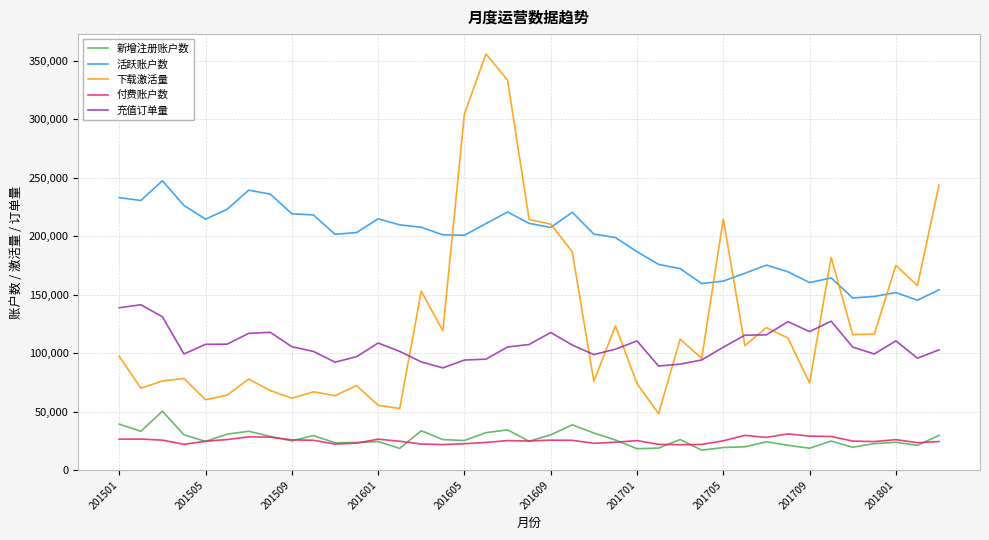

True or false: 活跃账户数 has more than 1 interior local peaks.

True